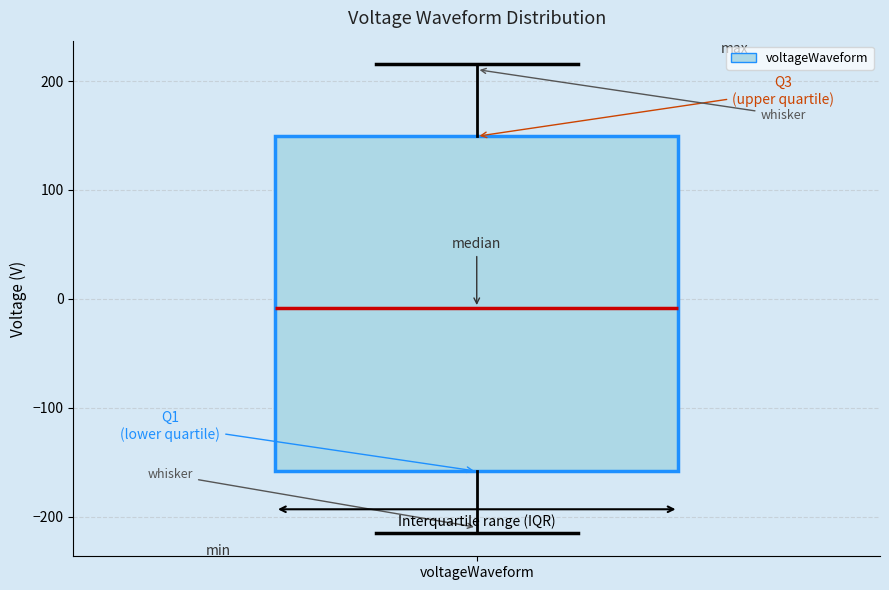

Transcribe this box plot: give where the median line is, the range the box spans, and where the two whiskers end, as read against the y-axis. The values are not printed on the chart, so give them approximately, as read against the axis.

median -10, box -160 to 150, whiskers -210 to 220